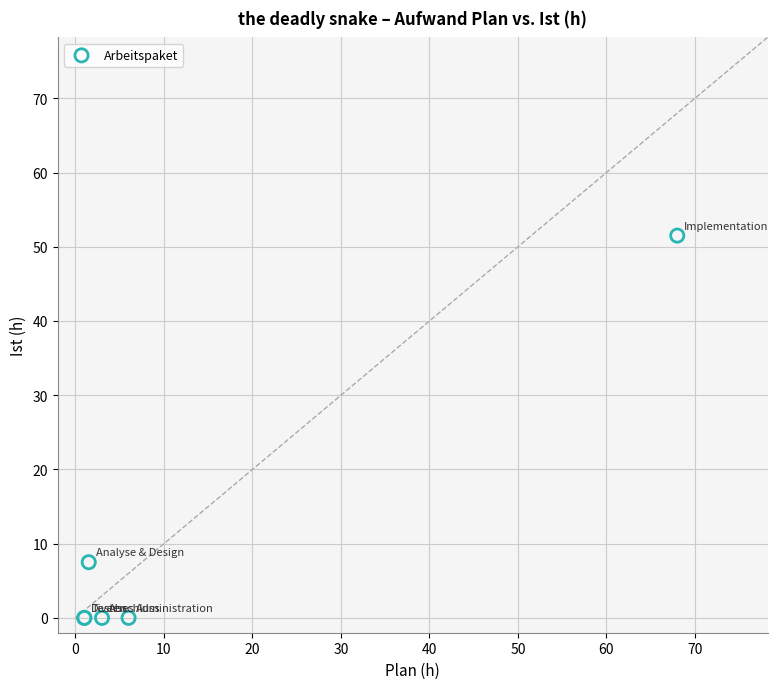

What Y value in the scatter plot is closest to 25?

7.5